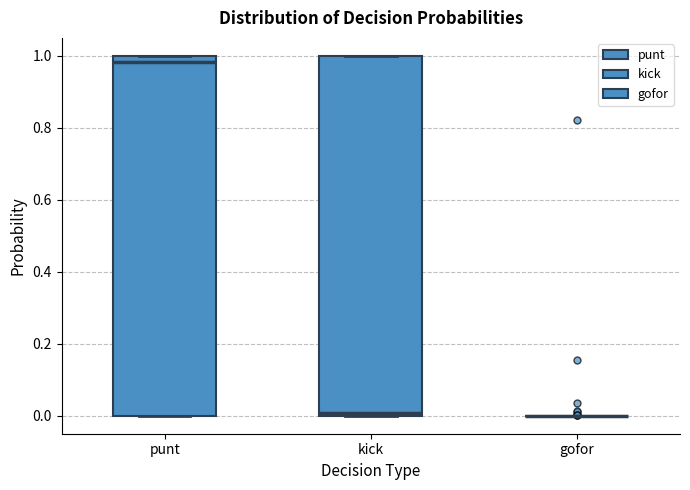

Reading left to right, read every box against the y-axis: the position of its median line, the range the box covers, and the ends of its whiskers. The values are not printed on the chart, so give them approximately, as read against the axis.

punt: median 0.98, box 0.00 to 1.00, whiskers 0.00 to 1.00
kick: median 0.00 (just above the box's lower edge), box 0.00 to 1.00, whiskers 0.00 to 1.00
gofor: box collapsed to a line at 0.00, whiskers 0.00 to 0.00